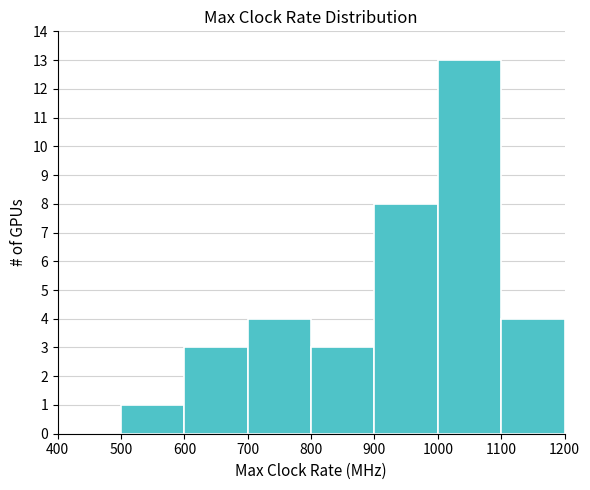

Reading left to right, list every bar in this chart as the range it spans on the x-axis followed by its height. The values are not printed on the chart, so give them approximately, as read against the axis.

400 to 500: 0
500 to 600: 1
600 to 700: 3
700 to 800: 4
800 to 900: 3
900 to 1000: 8
1000 to 1100: 13
1100 to 1200: 4